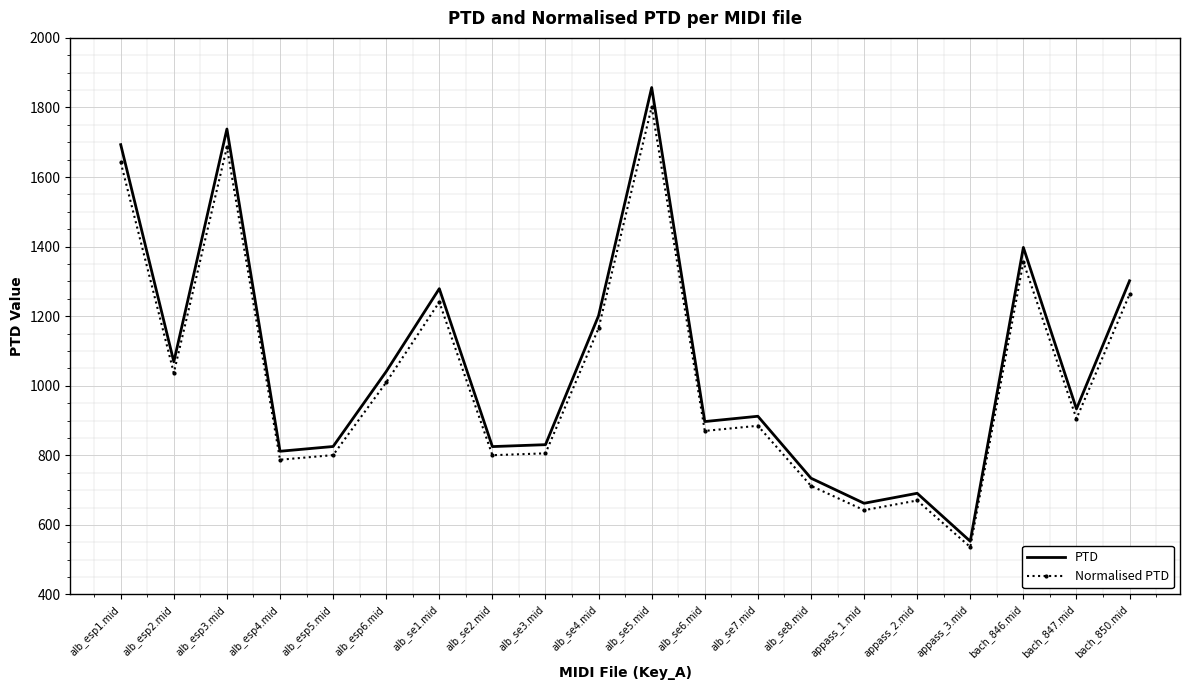

What is the difference between the maximum and minimum values in the PTD series?

1304.4